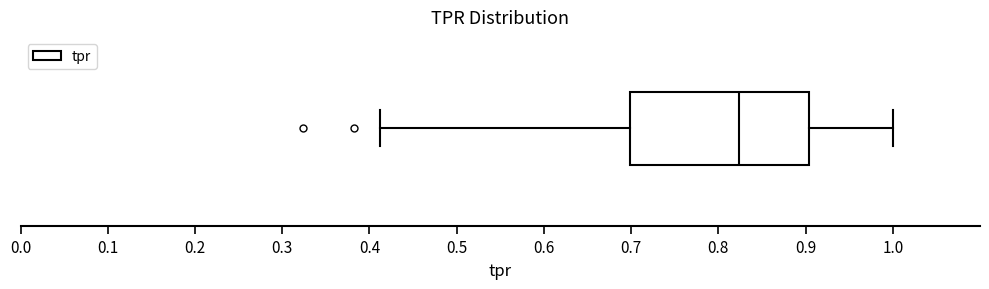

Transcribe this box plot: give where the median line is, the range the box spans, and where the two whiskers end, as read against the x-axis. The values are not printed on the chart, so give them approximately, as read against the axis.

median 0.82, box 0.70 to 0.90, whiskers 0.41 to 1.00